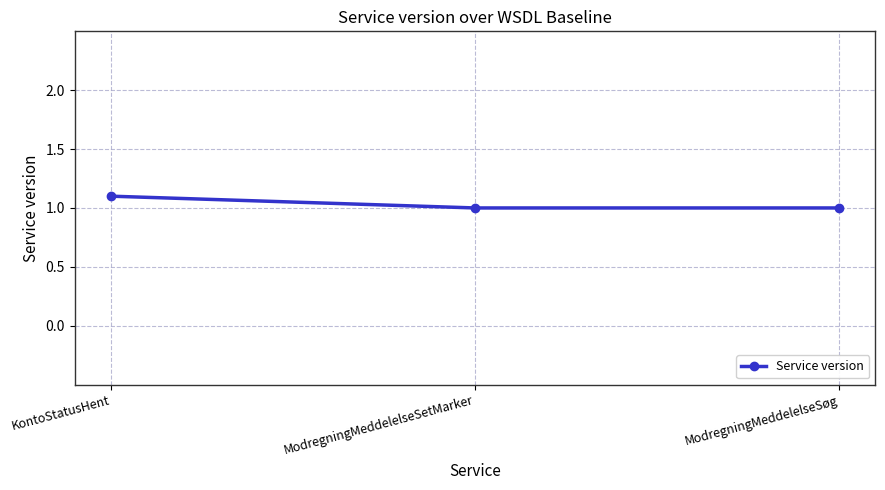

What is the change in value from KontoStatusHent to ModregningMeddelelseSøg?

-0.1